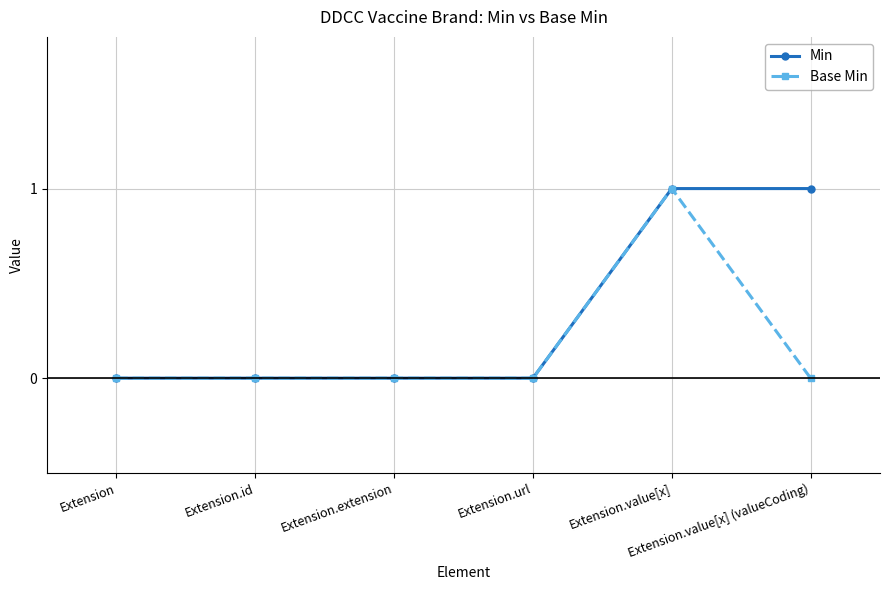

True or false: Min has more than 2 points higher than both neighbors.

False